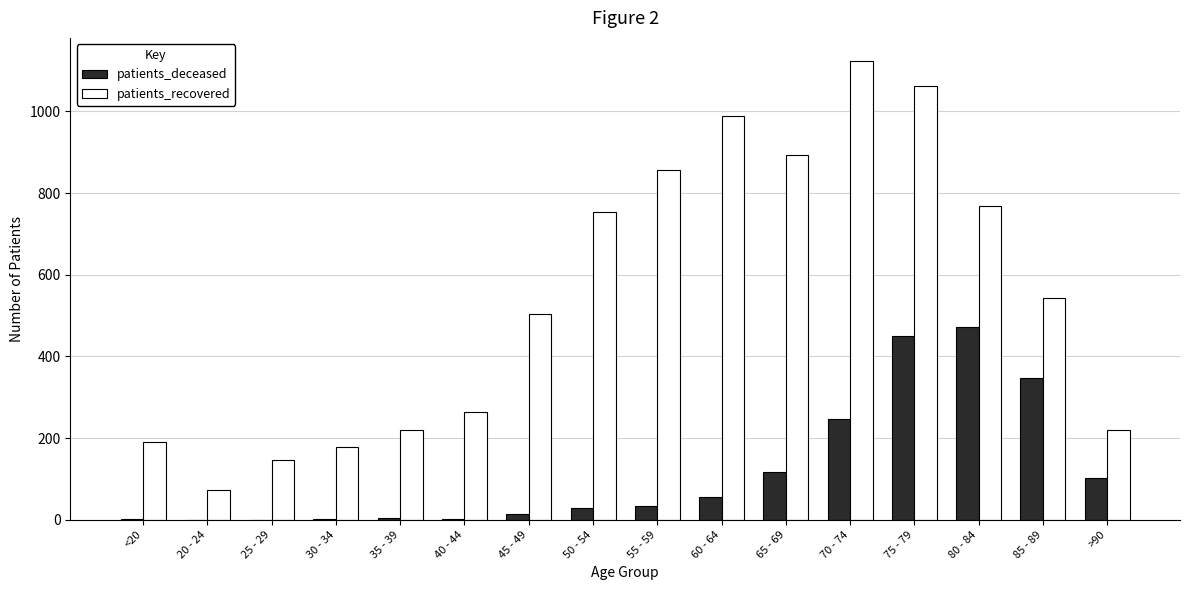

What is the sum of all patients_deceased values?

1879